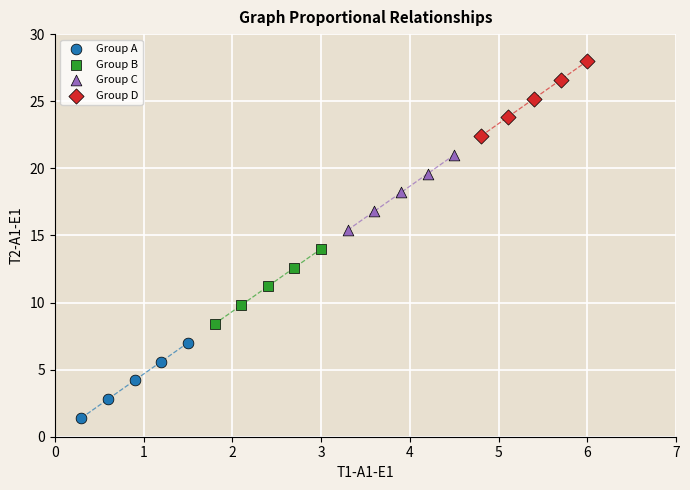

Which series contains the lowest Y value?

Group A